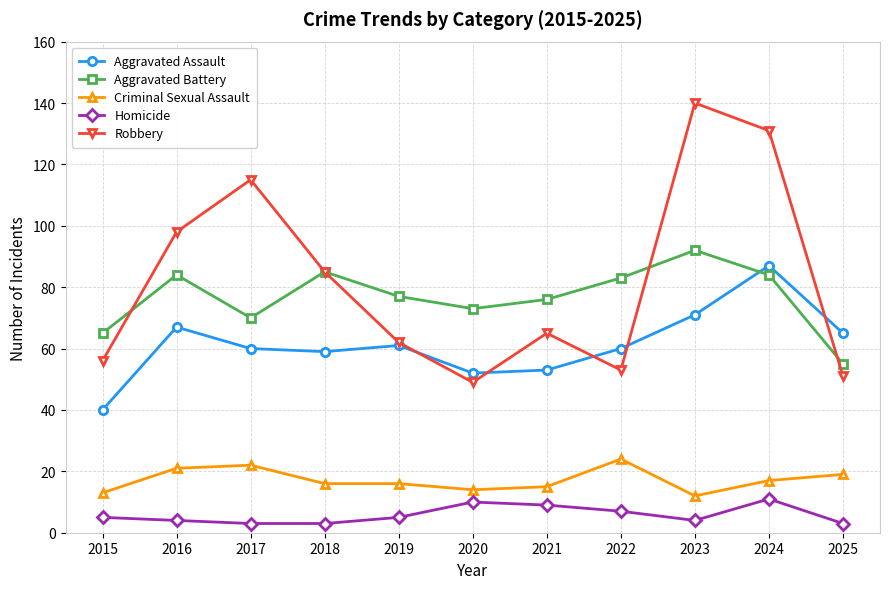

What is the greatest value displayed?

140